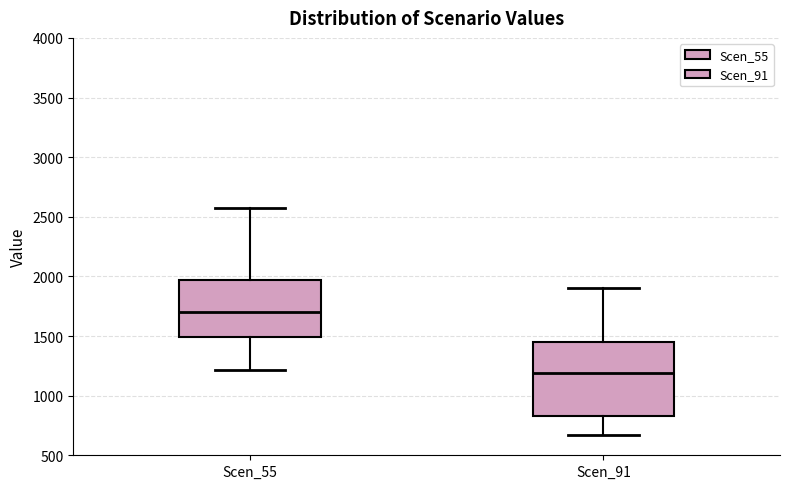

Where does the lower whisker of the box for Scen_91 end on the y-axis? The values are not printed on the chart, so give them approximately, as read against the axis.

650